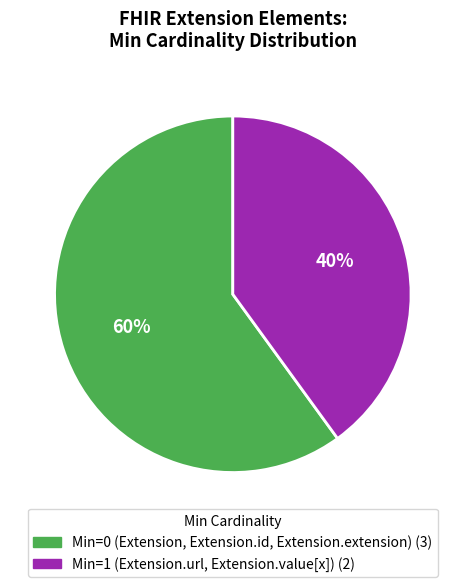

To the nearest percent, what is the average slice percentage?

50%